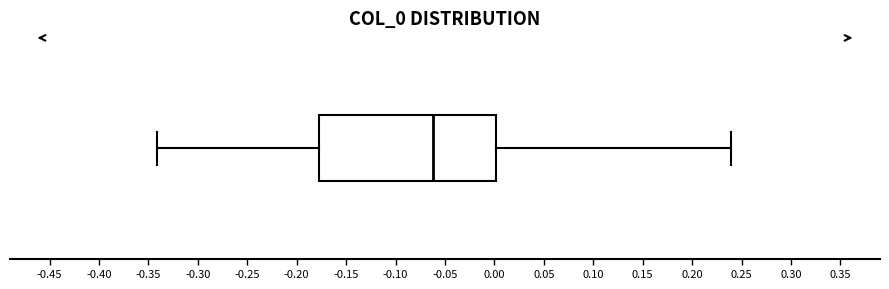

Where does the right whisker of the box end on the x-axis? The values are not printed on the chart, so give them approximately, as read against the axis.

0.240